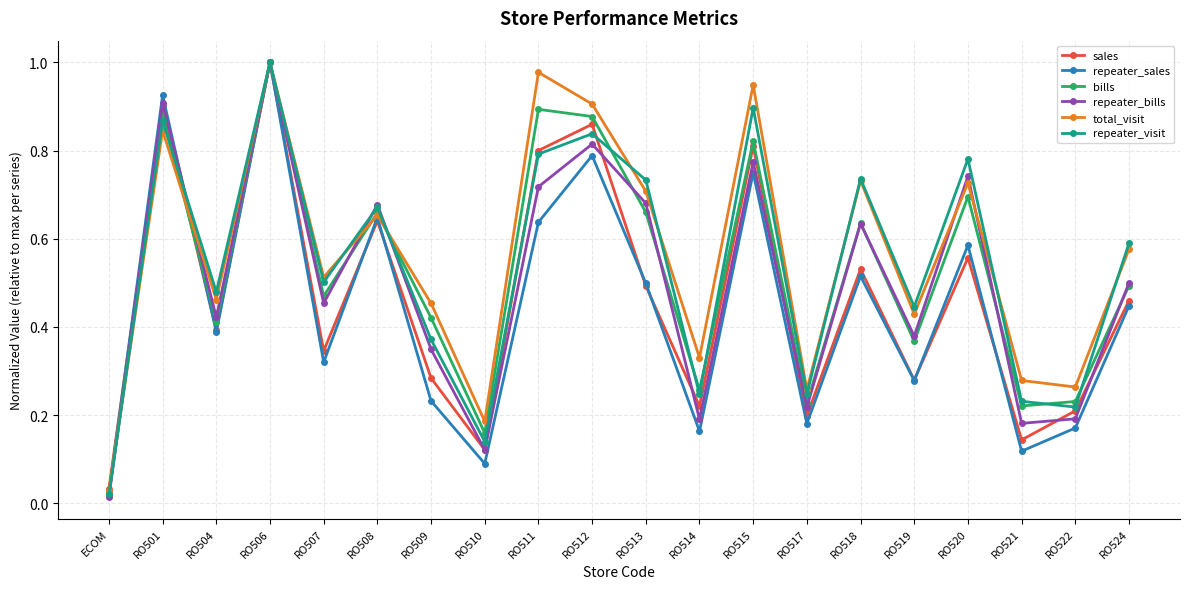

Where is the first local minimum for repeater_bills?

RO504